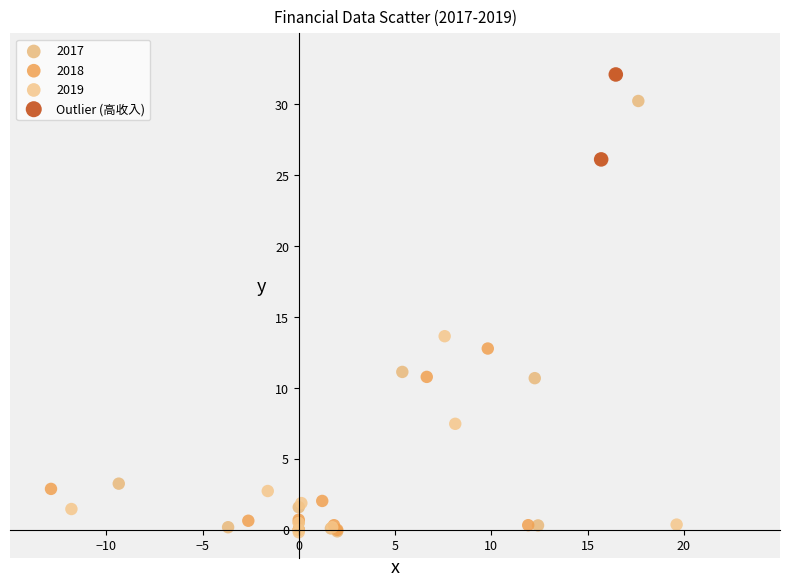

What are all the series names shown in the legend?

2017, 2018, 2019, Outlier (高收入)